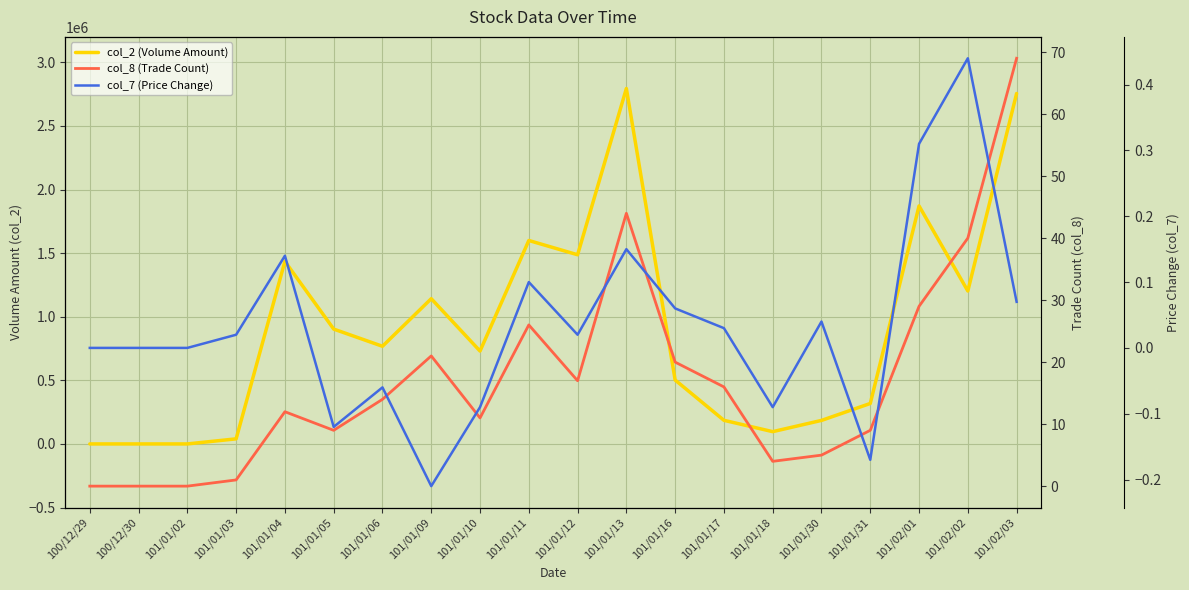

How many series are shown in this chart?

3